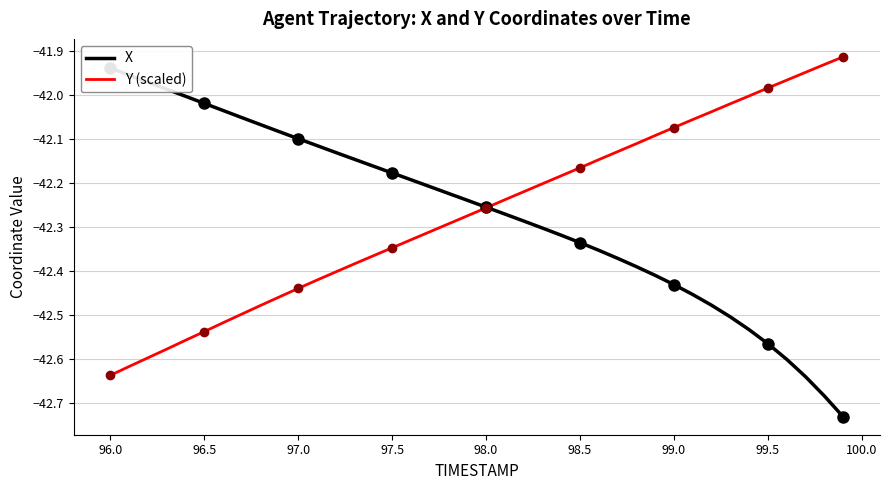

What is the difference between the maximum and minimum values in the X series?

0.8